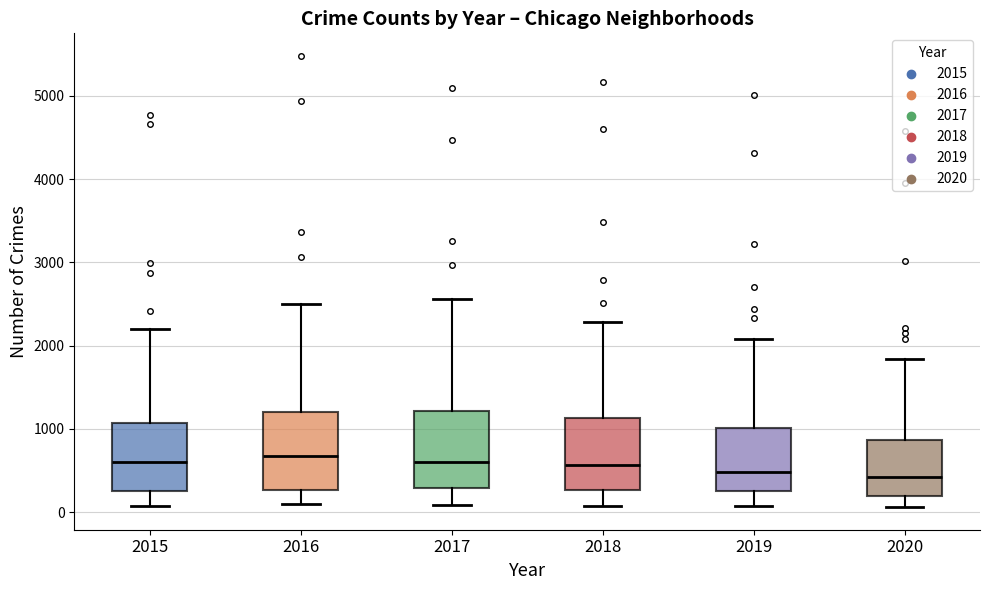

Reading left to right, transcribe this box plot: for each box, give where its median line is, the range the box spans, and where its two whiskers end, as read against the y-axis. The values are not printed on the chart, so give them approximately, as read against the axis.

2015: median 600, box 300 to 1100, whiskers 100 to 2200
2016: median 700, box 300 to 1200, whiskers 100 to 2500
2017: median 600, box 300 to 1200, whiskers 100 to 2600
2018: median 600, box 300 to 1100, whiskers 100 to 2300
2019: median 500, box 300 to 1000, whiskers 100 to 2100
2020: median 400, box 200 to 900, whiskers 100 to 1800